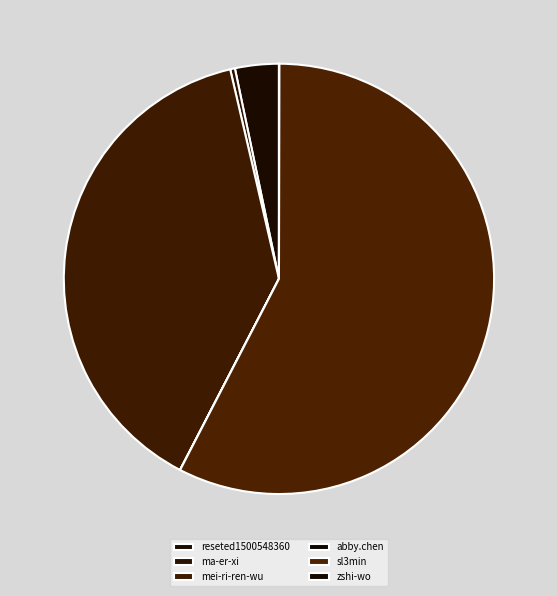

To the nearest percent, what is the average slice percentage?

17%